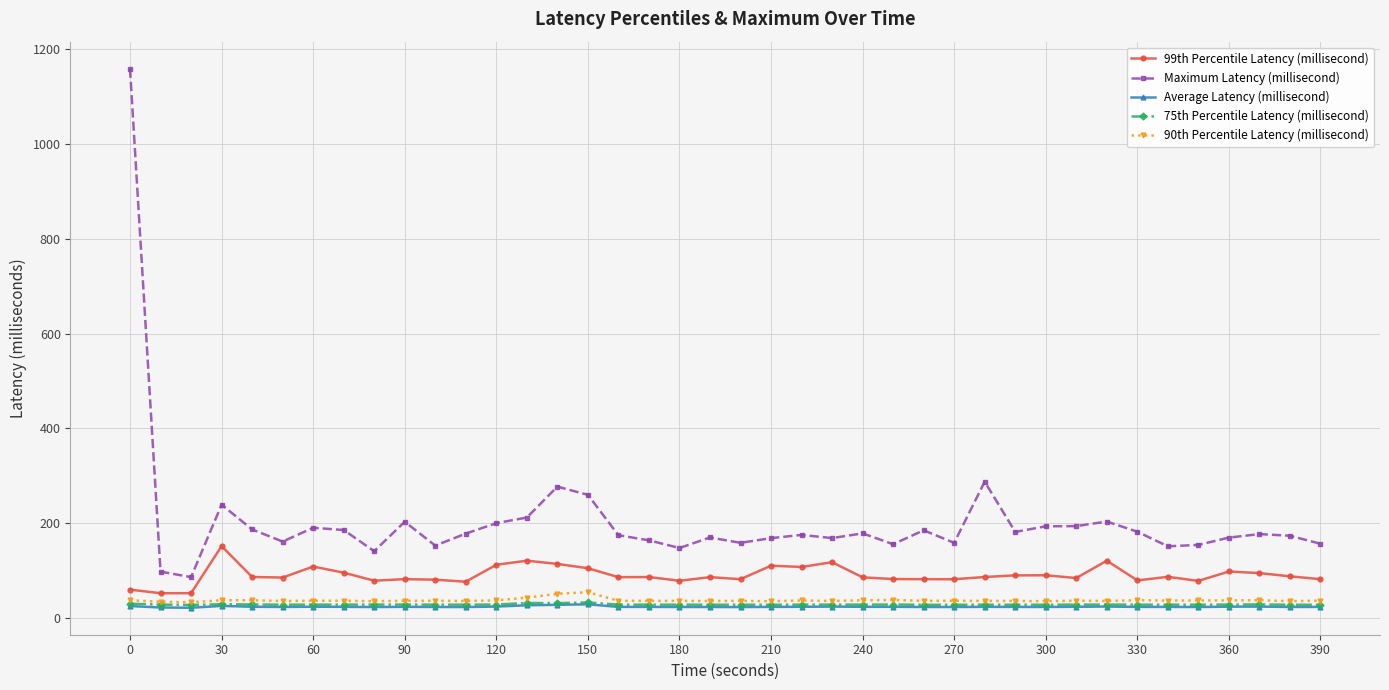

True or false: 99th Percentile Latency (millisecond) has more than 1 points higher than both neighbors.

True